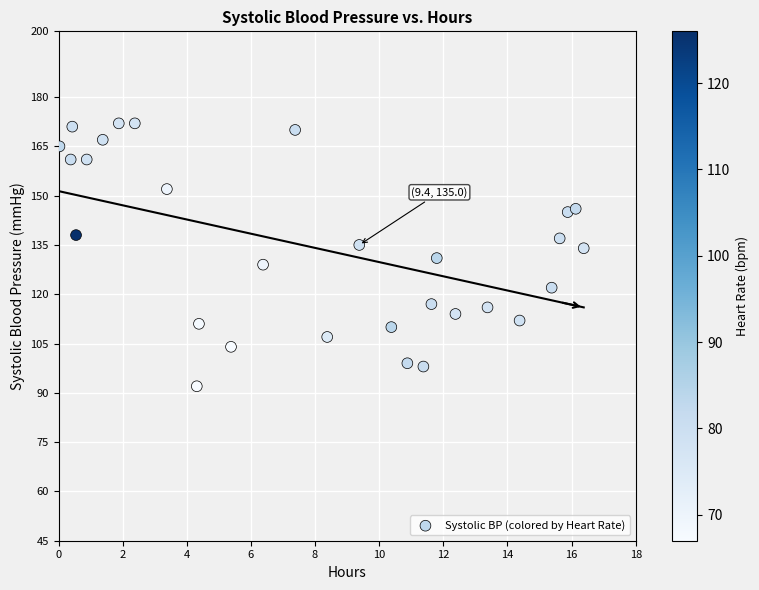

What is the range of Y values (max minus min)?

80